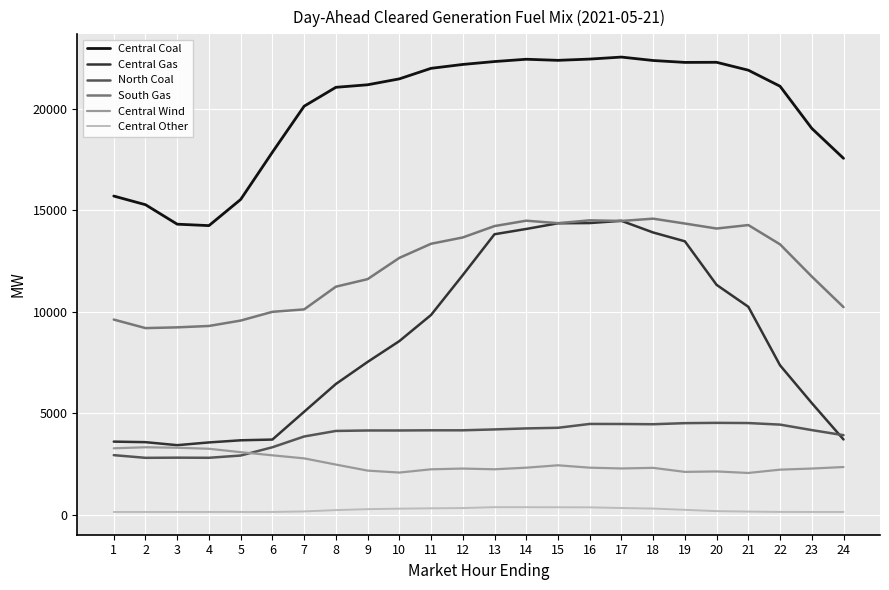

What is the minimum value for Central Wind?

2054.6